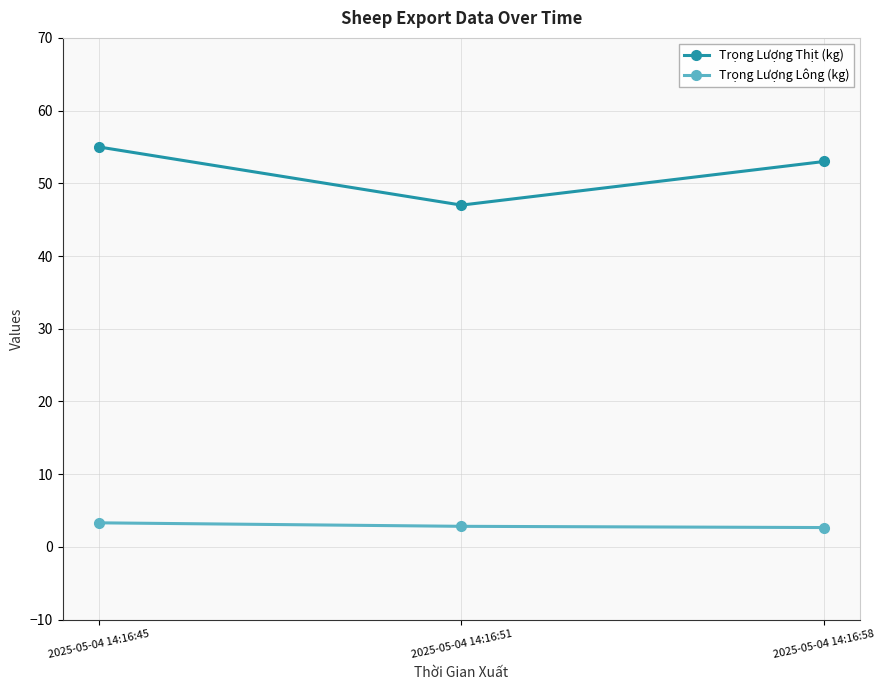

What is the total value across all series at 2025-05-04 14:16:51?

49.8